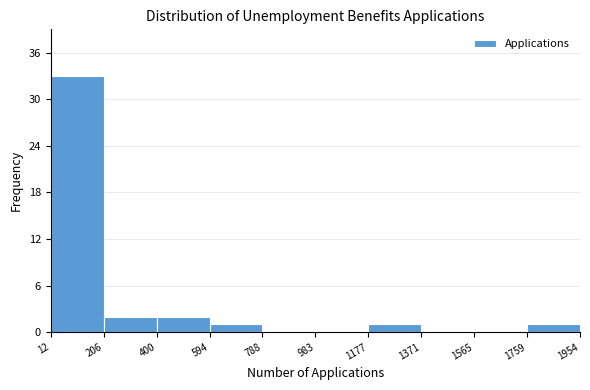

Reading left to right, list every bar in this chart as the range it spans on the x-axis followed by its height. The values are not printed on the chart, so give them approximately, as read against the axis.

12 to 206: 33
206 to 400: 2
400 to 594: 2
594 to 788: 1
788 to 983: 0
983 to 1177: 0
1177 to 1371: 1
1371 to 1565: 0
1565 to 1759: 0
1759 to 1954: 1